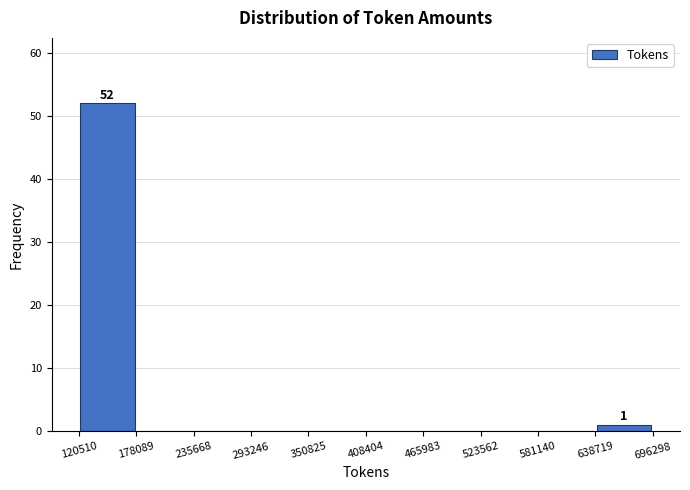

Over which range of the x-axis is the bar tallest?

120510 to 178089